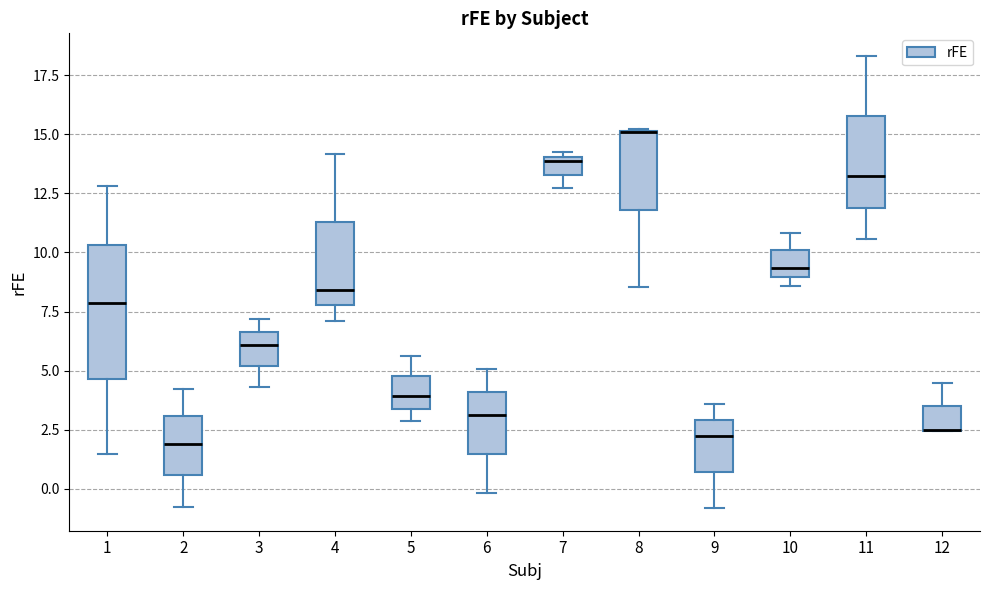

Where does the lower whisker of the box at x = 11 end on the y-axis? The values are not printed on the chart, so give them approximately, as read against the axis.

10.5